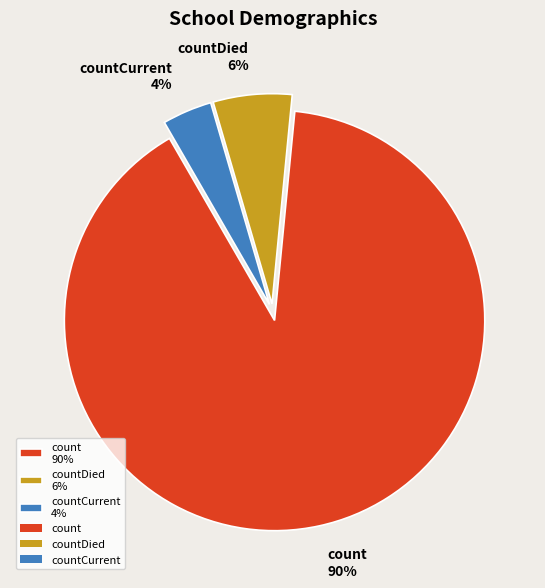

To the nearest percent, what portion does count 90% represent?

90%